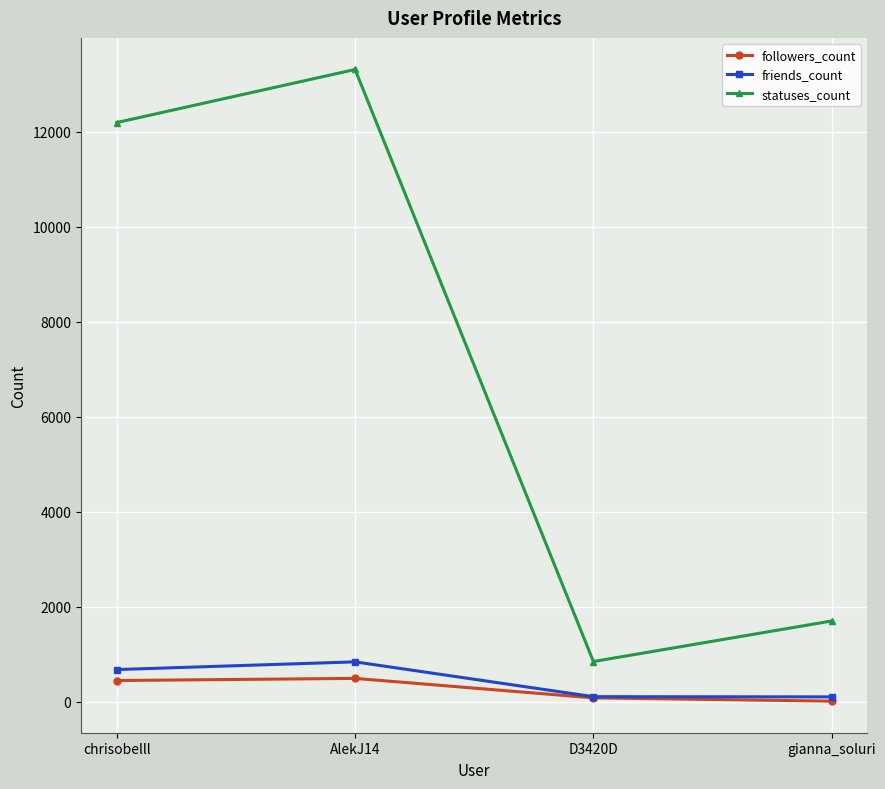

At which label is statuses_count closest to 7075?

chrisobelll